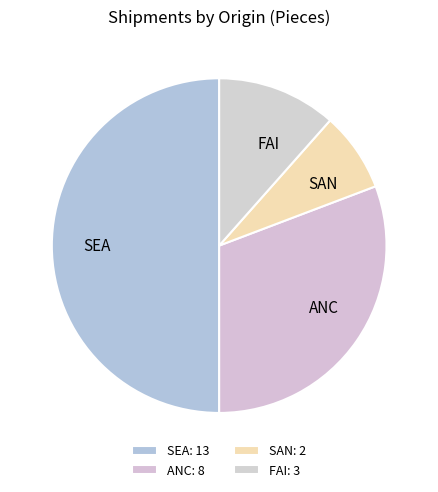

Is the sum of ANC and SAN greater than half?

No